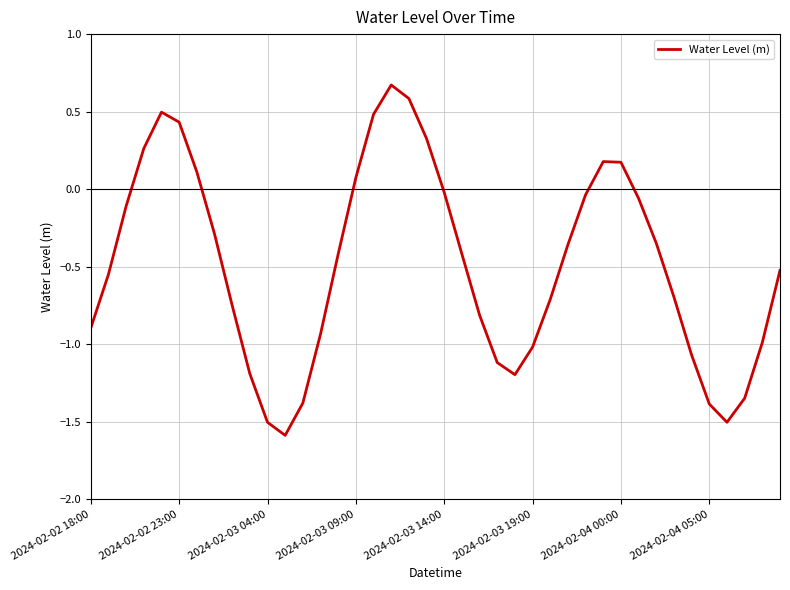

What is the greatest value displayed?

0.7